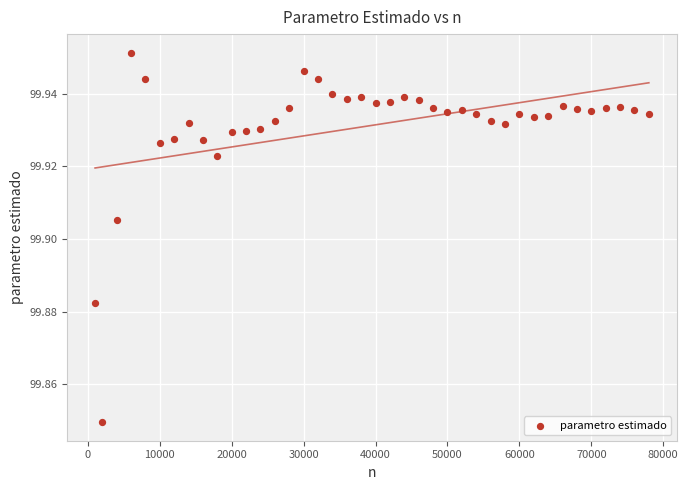

What is the range of X values (max minus min)?

77000.0